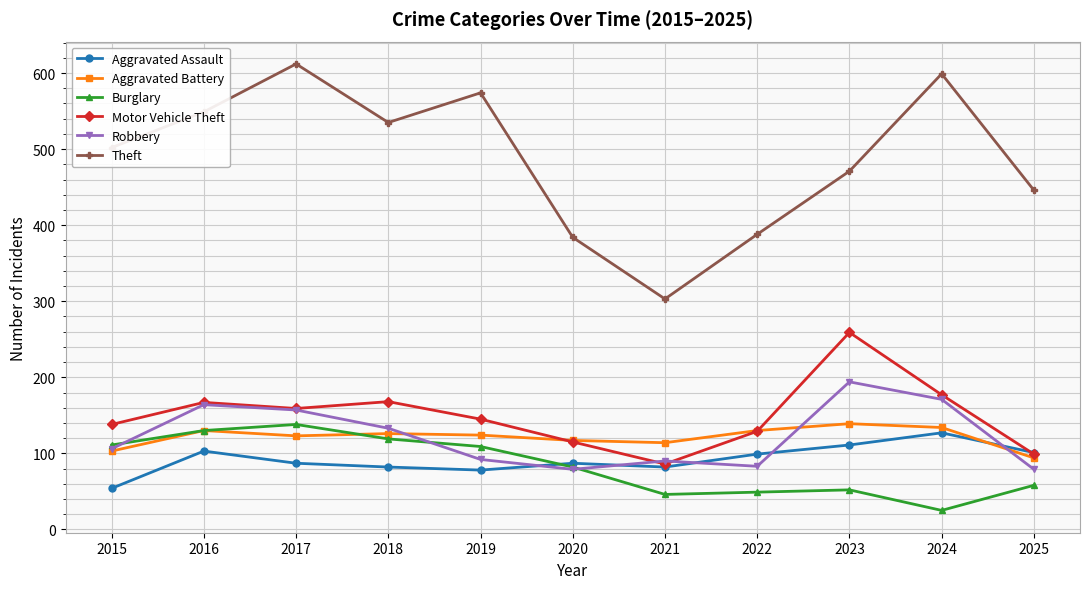

After their last crossing, which series has the higher values: Burglary or Aggravated Battery?

Aggravated Battery